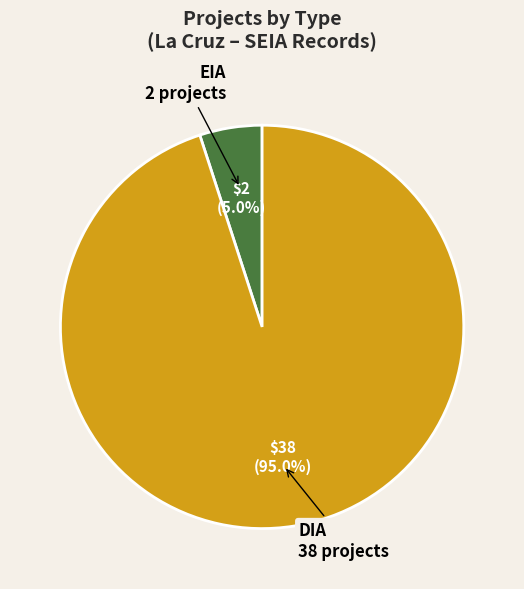

Rank the categories by value from lowest to highest.

EIA, DIA